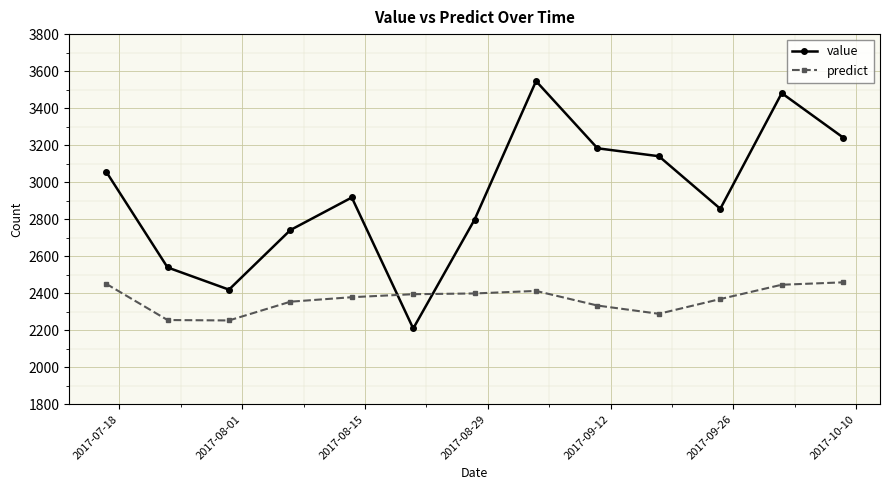

In value, how many points are lower than both neighbors (excluding endpoints)?

3